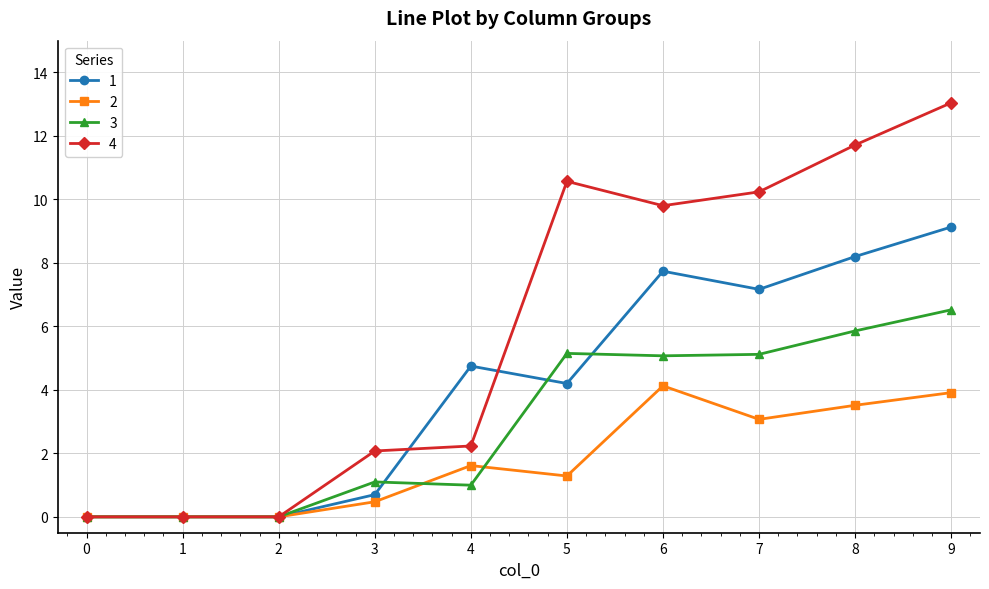

How many data points does each series have?

10